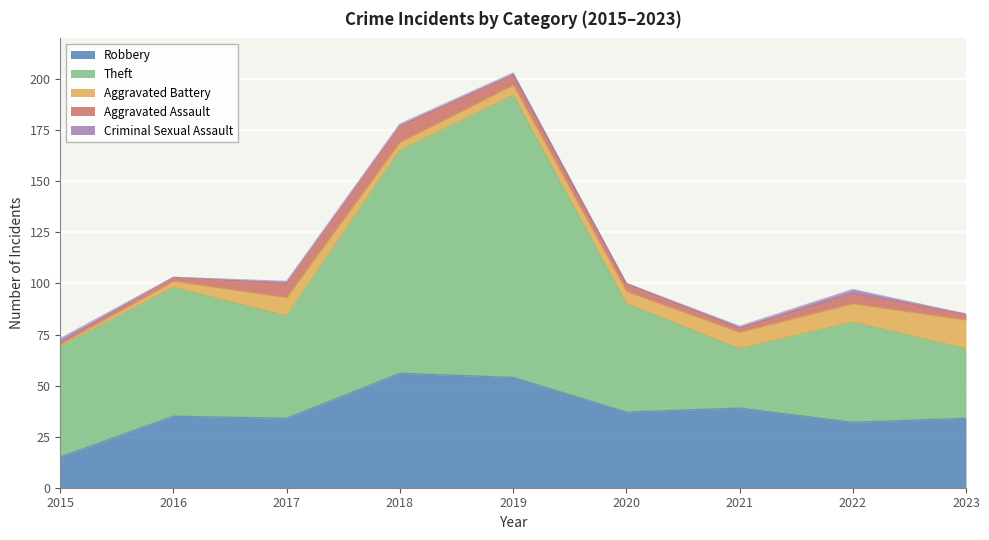

How many Aggravated Assault values are between 2 and 5?

6